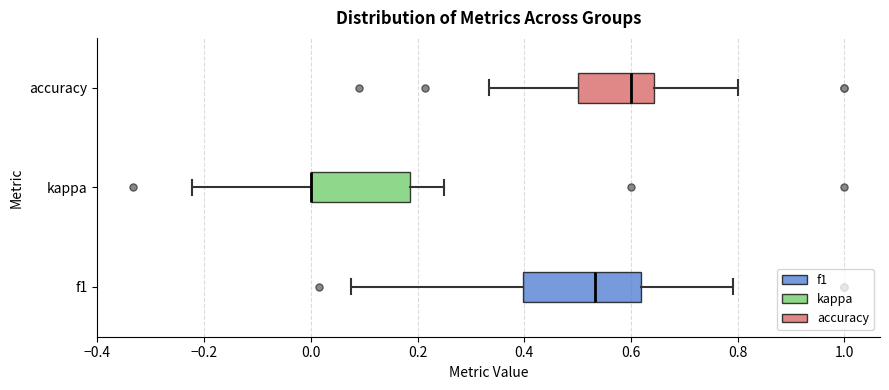

Reading bottom to top, transcribe this box plot: for each box, give where its median line is, the range the box spans, and where its two whiskers end, as read against the x-axis. The values are not printed on the chart, so give them approximately, as read against the axis.

f1: median 0.54, box 0.40 to 0.62, whiskers 0.08 to 0.80
kappa: median 0.00 (drawn on the box's left edge), box 0.00 to 0.18, whiskers -0.22 to 0.26
accuracy: median 0.60, box 0.50 to 0.64, whiskers 0.34 to 0.80